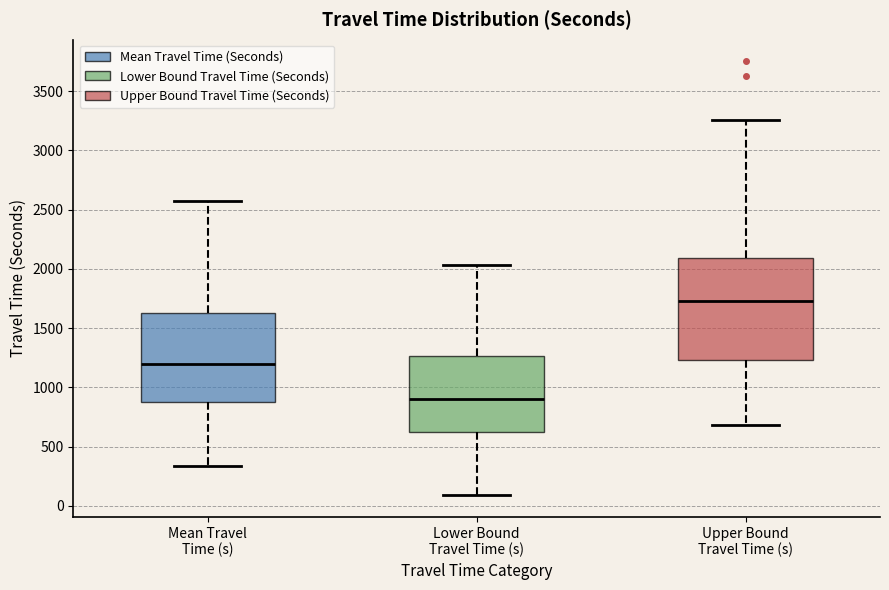

Reading left to right, transcribe this box plot: for each box, give where its median line is, the range the box spans, and where its two whiskers end, as read against the y-axis. The values are not printed on the chart, so give them approximately, as read against the axis.

Mean Travel Time (s): median 1200, box 900 to 1650, whiskers 350 to 2550
Lower Bound Travel Time (s): median 900, box 650 to 1250, whiskers 100 to 2050
Upper Bound Travel Time (s): median 1750, box 1250 to 2100, whiskers 700 to 3250